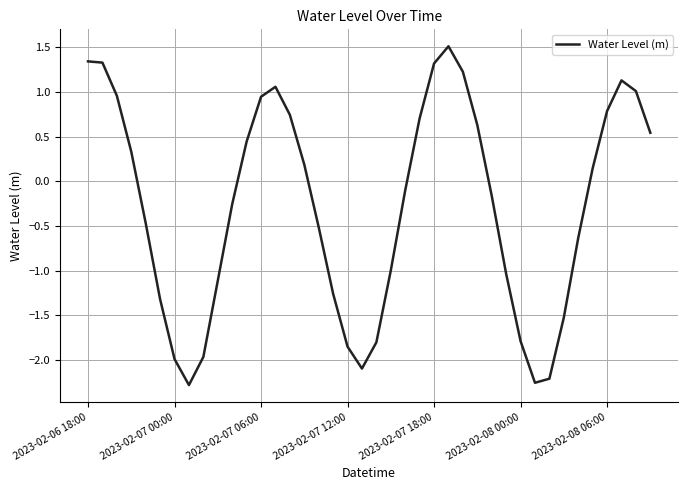

What is the difference between the maximum and minimum values?

3.8